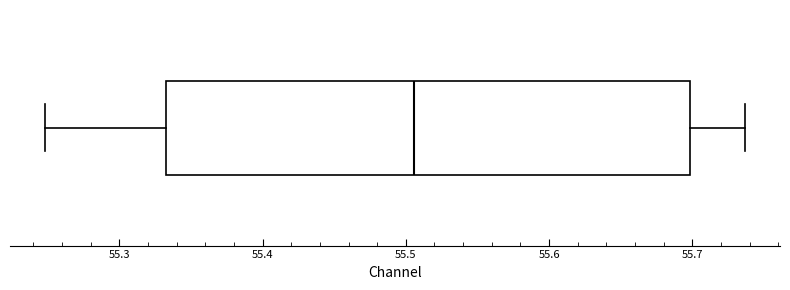

Read this box plot against the x-axis: the position of the median line, the range covered by the box, and the ends of both whiskers. The values are not printed on the chart, so give them approximately, as read against the axis.

median 55.51, box 55.33 to 55.70, whiskers 55.25 to 55.74